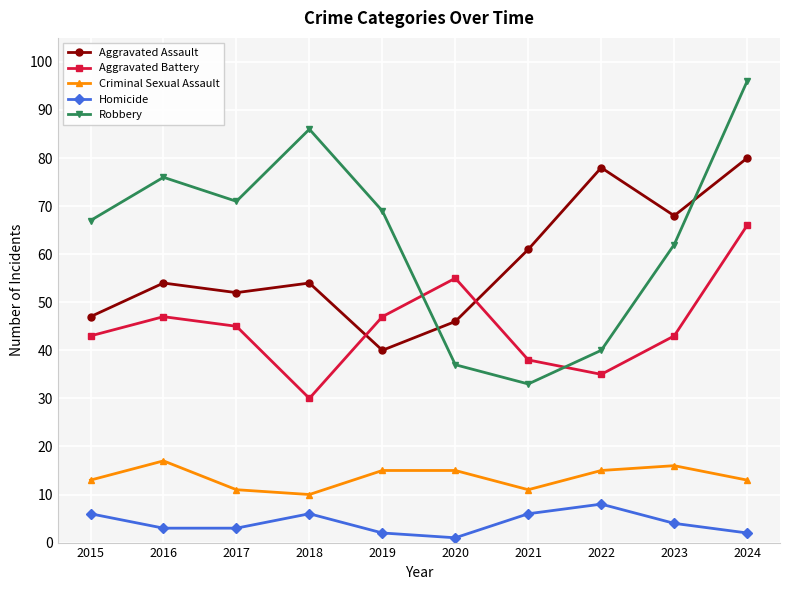

How many values in the Criminal Sexual Assault series are below 15?

5